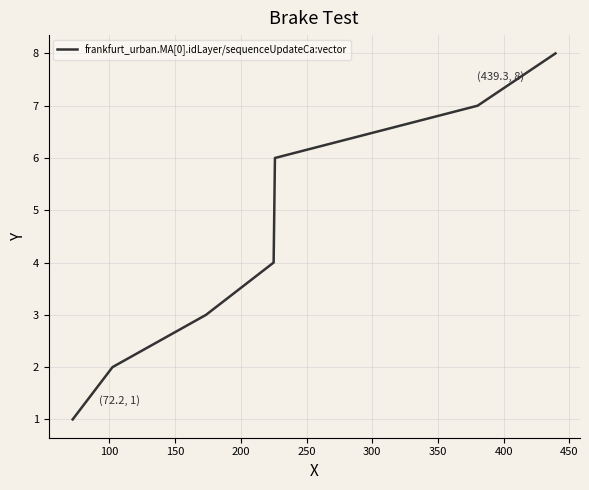

What is the difference between the maximum and minimum values?

7